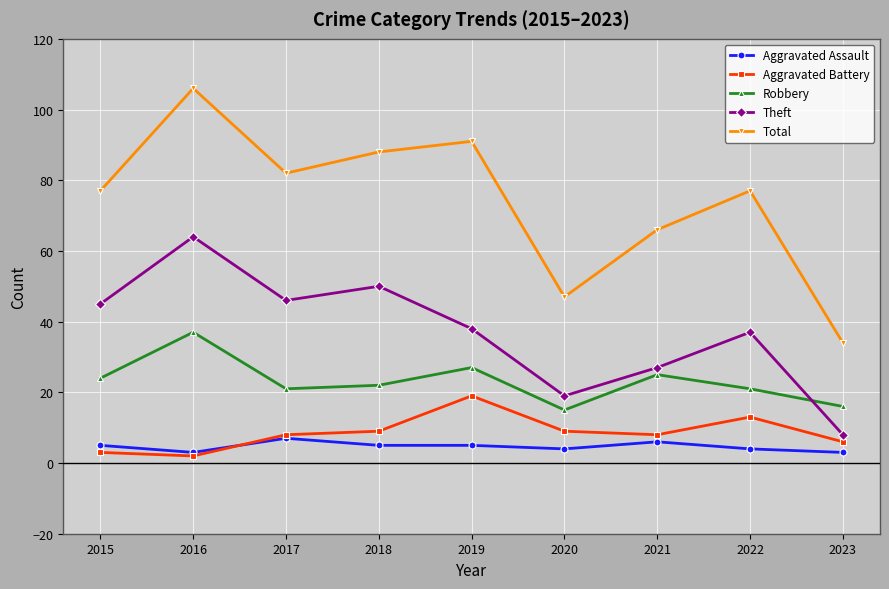

Reading left to right, transcribe all the data shown in this chart.

Aggravated Assault: 5	3	7	5	5	4	6	4	3
Aggravated Battery: 3	2	8	9	19	9	8	13	6
Robbery: 24	37	21	22	27	15	25	21	16
Theft: 45	64	46	50	38	19	27	37	8
Total: 77	106	82	88	91	47	66	77	34